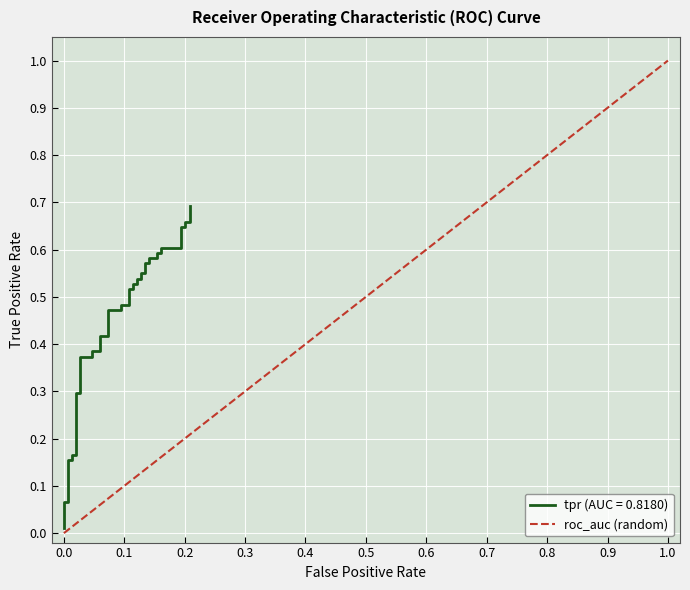

Is it true that the value at 0.0 is 0?

True